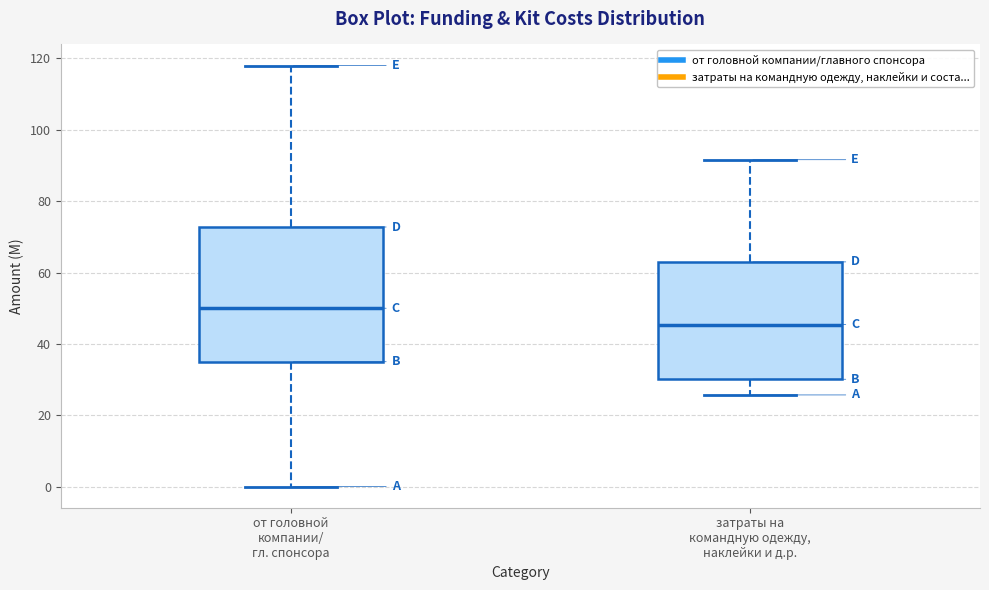

Reading left to right, read every box against the y-axis: the position of its median line, the range the box covers, and the ends of its whiskers. The values are not printed on the chart, so give them approximately, as read against the axis.

от головной компании/ гл. спонсора: median 50, box 36 to 72, whiskers 0 to 118
затраты на командную одежду, наклейки и д.р.: median 46, box 30 to 62, whiskers 26 to 92